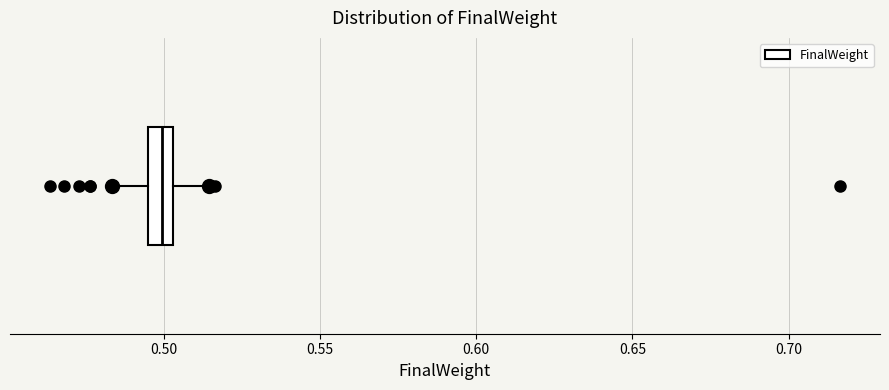

Read this box plot against the x-axis: the position of the median line, the range covered by the box, and the ends of both whiskers. The values are not printed on the chart, so give them approximately, as read against the axis.

median 0.500, box 0.495 to 0.505, whiskers 0.485 to 0.515